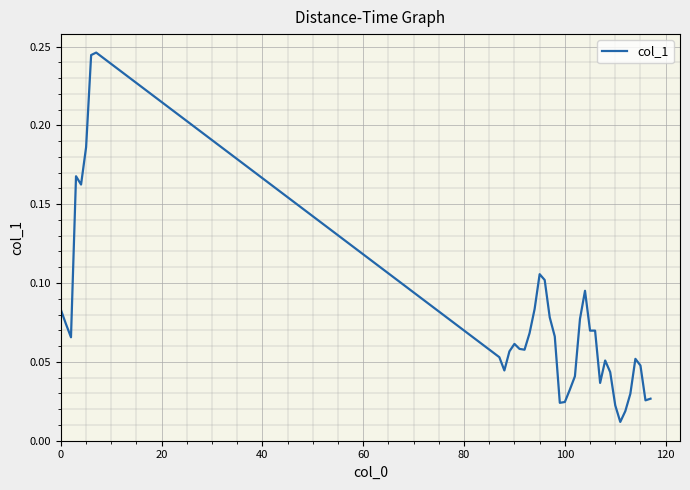

Is this an area chart (filled region under the line)?

No